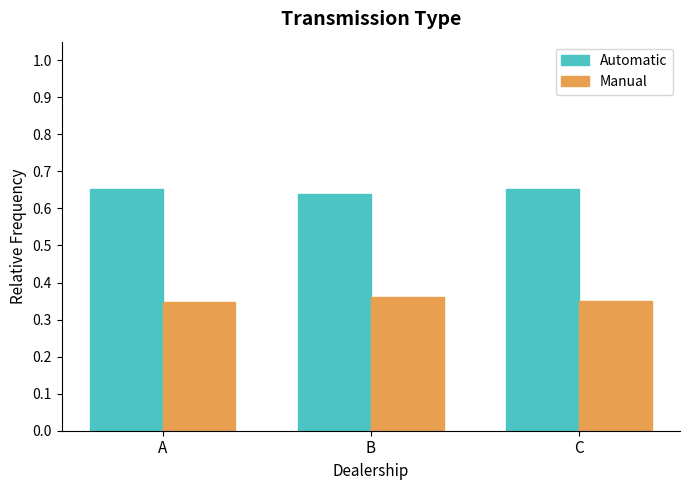

Is the value of Manual at C greater than the value of Automatic at A?

No